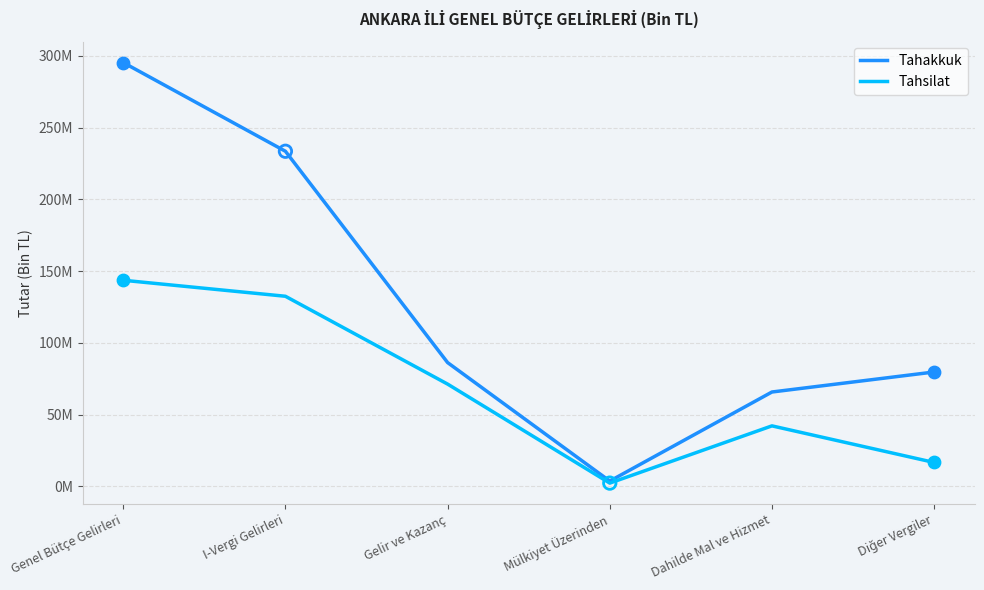

Is the value of Tahsilat at Dahilde Mal ve Hizmet greater than the value of Tahakkuk at Mülkiyet Üzerinden?

Yes